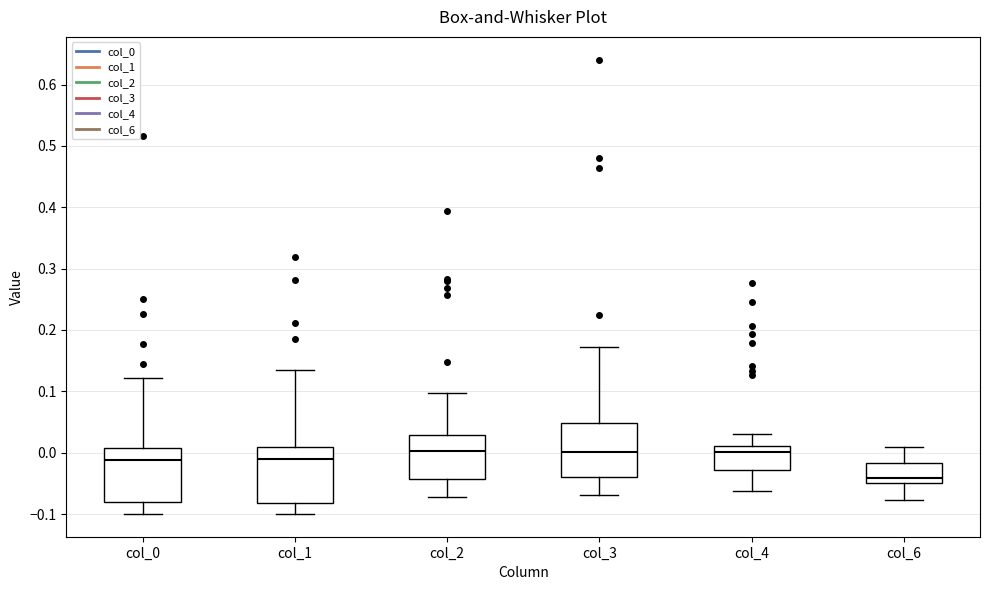

Where does the median line of the box for col_2 sit on the y-axis? The values are not printed on the chart, so give them approximately, as read against the axis.

0.00